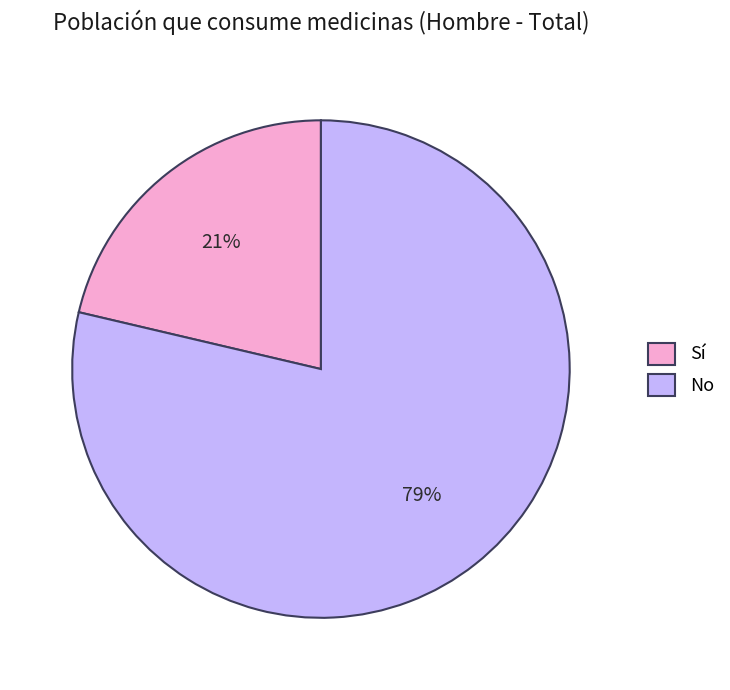

Does Sí account for over 50% of the chart?

No